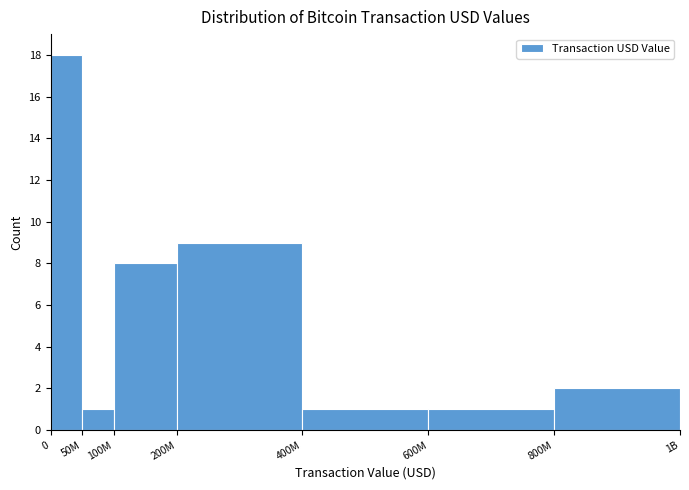

Reading left to right, list all the values displayed in this chart.

0=18	50M=1	100M=8	200M=9	400M=1	600M=1	800M=2